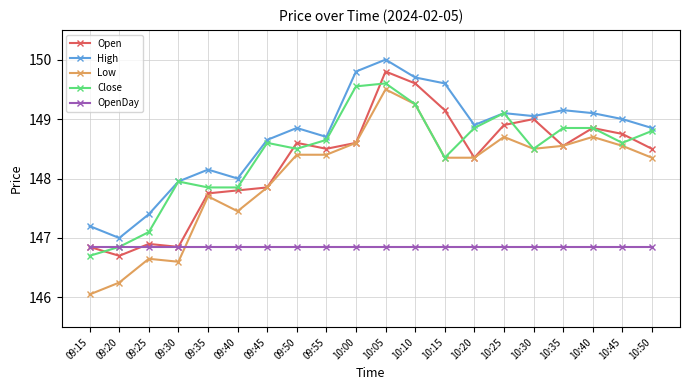

What is the lowest value of the High series?

147.0